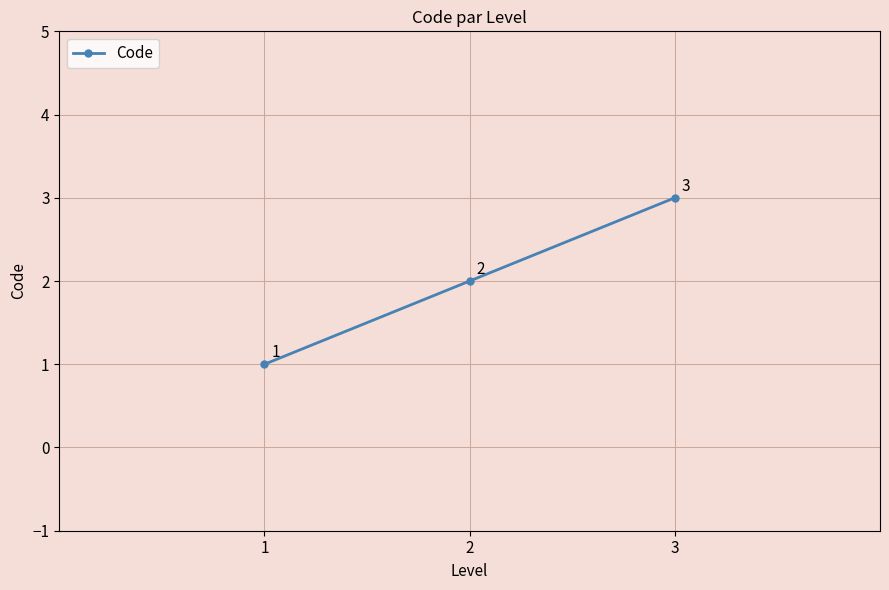

Reading right to left, transcribe all the data shown in this chart.

3=3	2=2	1=1